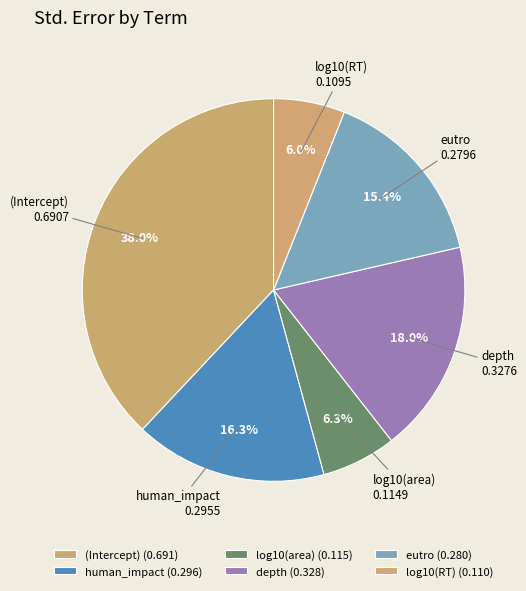

What is the largest slice in the pie chart?

(Intercept)